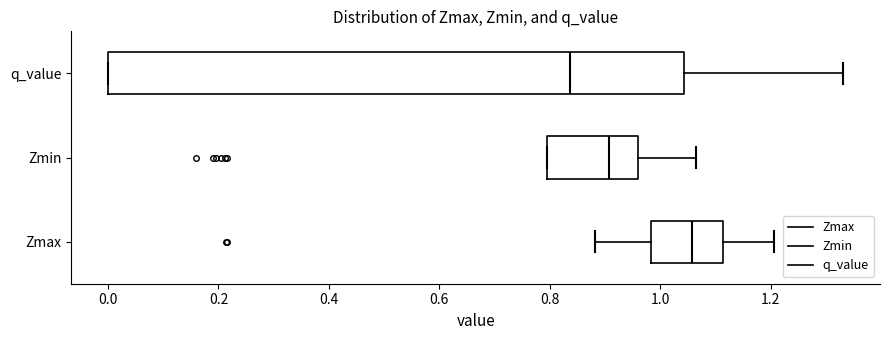

Where does the right whisker of the box for q_value end on the x-axis? The values are not printed on the chart, so give them approximately, as read against the axis.

1.34